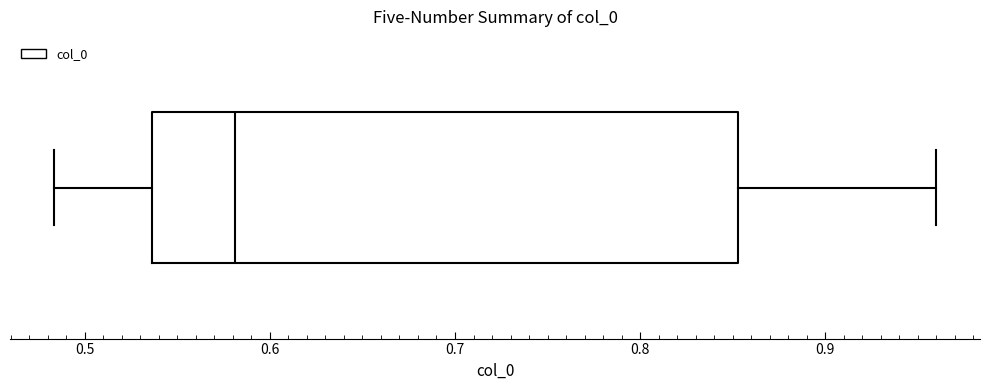

Where is the right edge of the box on the x-axis? The values are not printed on the chart, so give them approximately, as read against the axis.

0.85